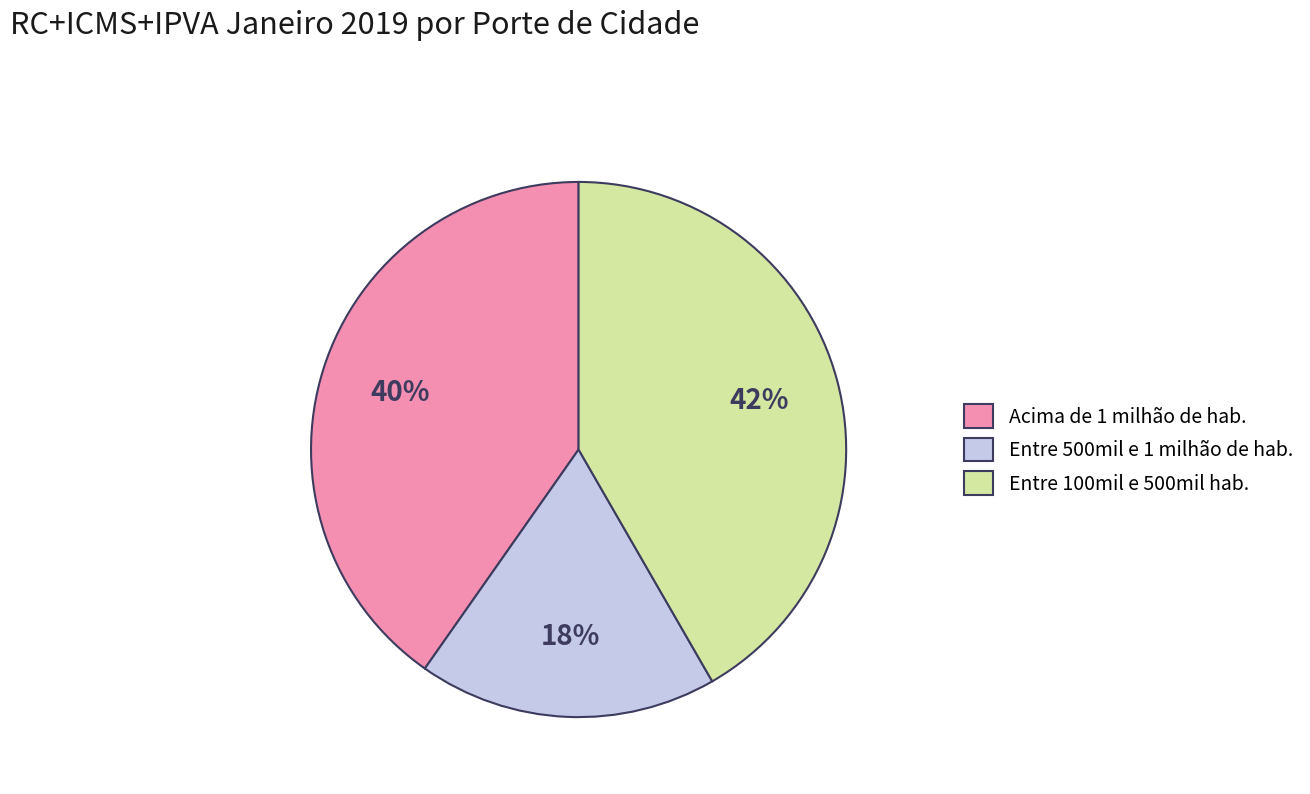

How many segments does this pie chart have?

3